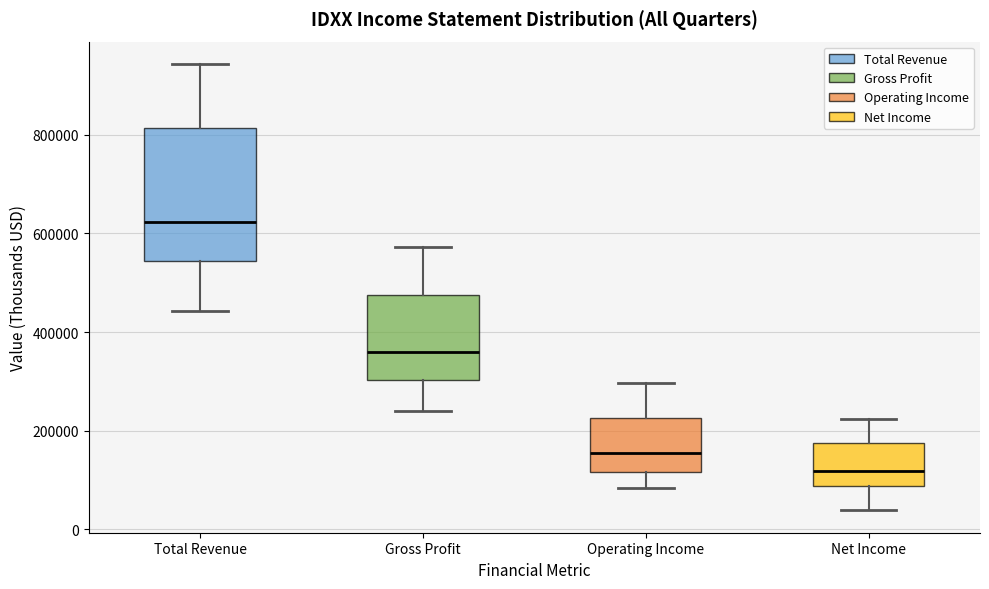

Where is the lower edge of the box for Gross Profit on the y-axis? The values are not printed on the chart, so give them approximately, as read against the axis.

300000